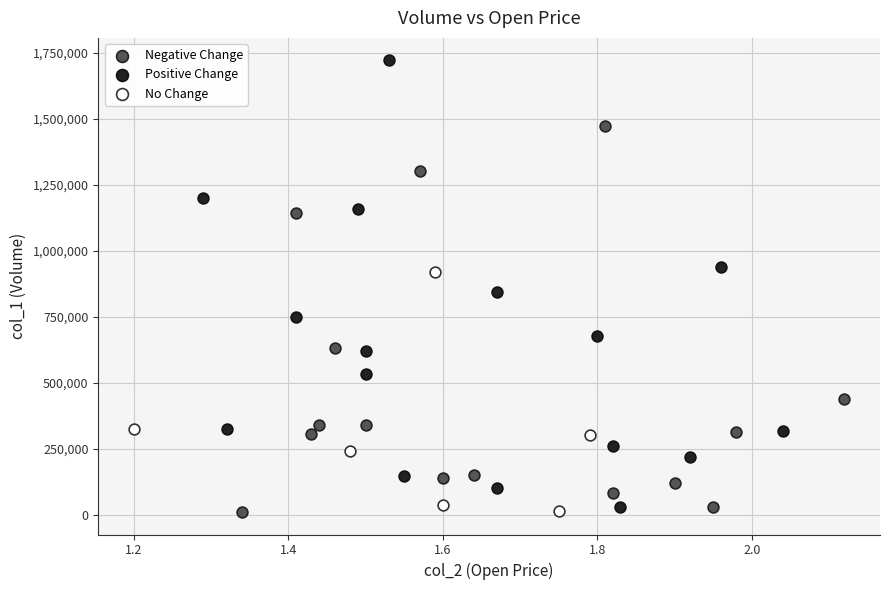

What are all the series names shown in the legend?

Negative Change, Positive Change, No Change